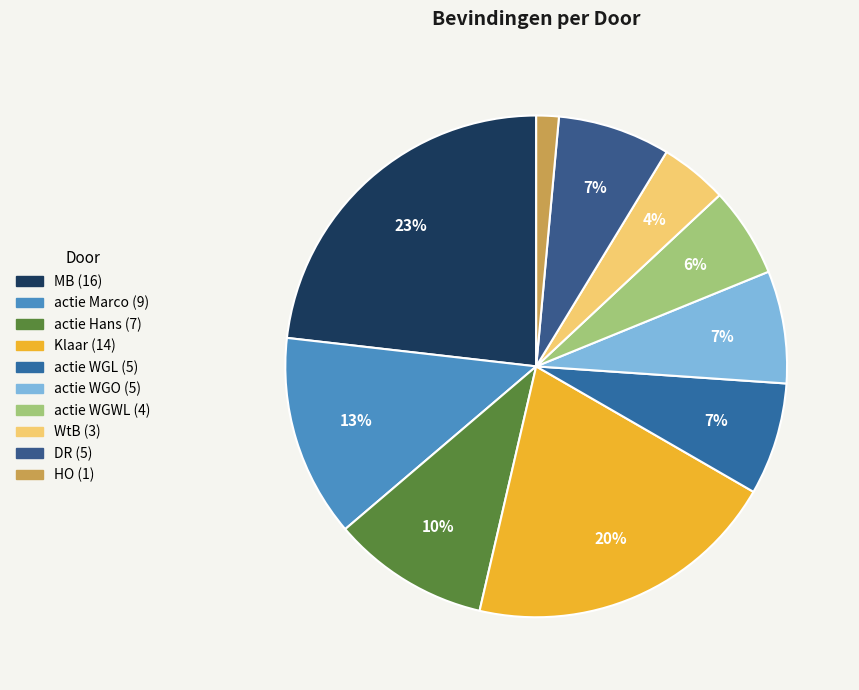

Is there a majority slice in this chart?

No